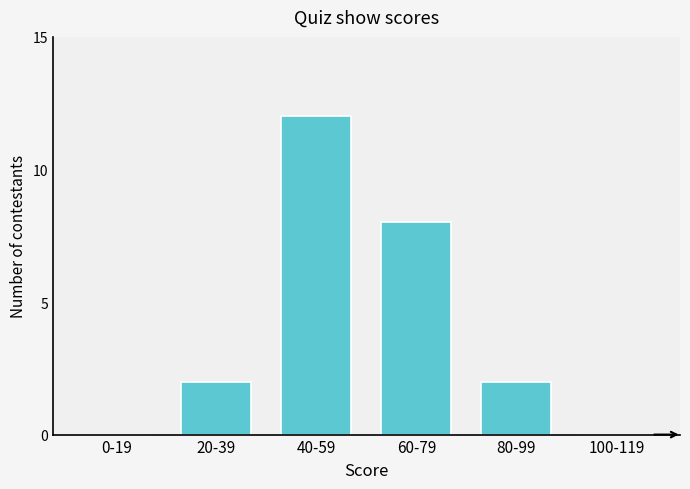

Reading left to right, list all the values displayed in this chart.

0-19=0	20-39=2	40-59=12	60-79=8	80-99=2	100-119=0